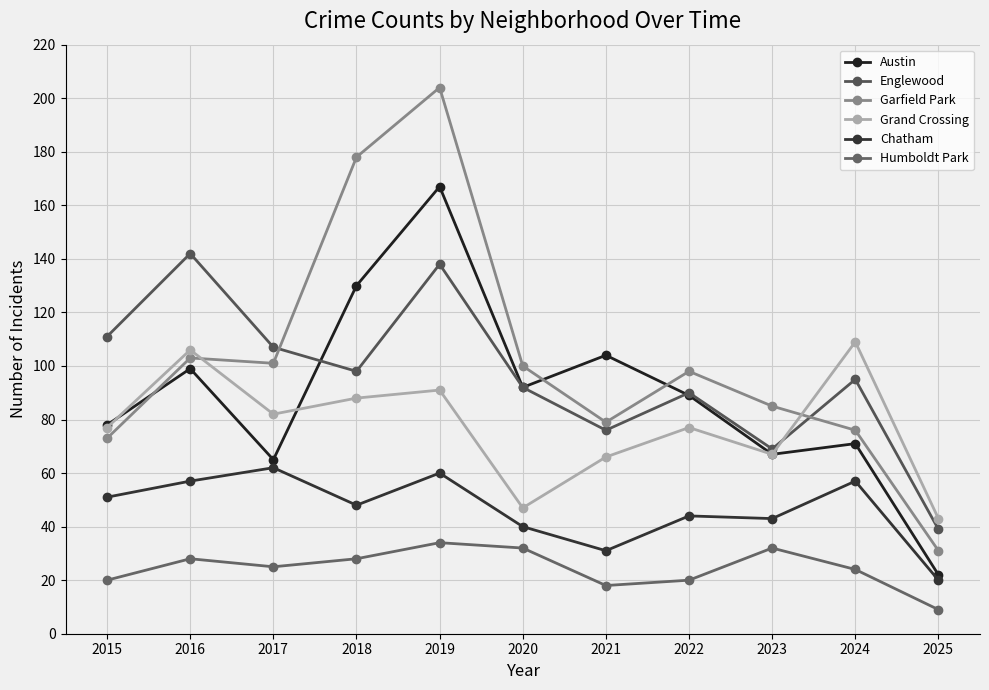

What is the value of the Garfield Park point at the 11th from the left?

31